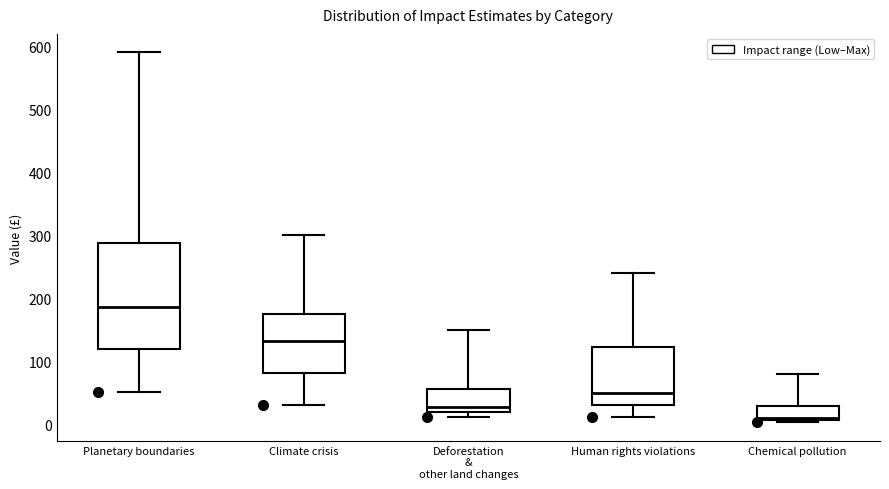

Reading left to right, transcribe this box plot: for each box, give where its median line is, the range the box spans, and where its two whiskers end, as read against the y-axis. The values are not printed on the chart, so give them approximately, as read against the axis.

Planetary boundaries: median 190, box 120 to 290, whiskers 50 to 590
Climate crisis: median 130, box 80 to 180, whiskers 30 to 300
Deforestation & other land changes: median 30, box 20 to 60, whiskers 10 to 150
Human rights violations: median 50, box 30 to 120, whiskers 10 to 240
Chemical pollution: median 10 (just above the box's lower edge), box 10 to 30, whiskers 0 to 80